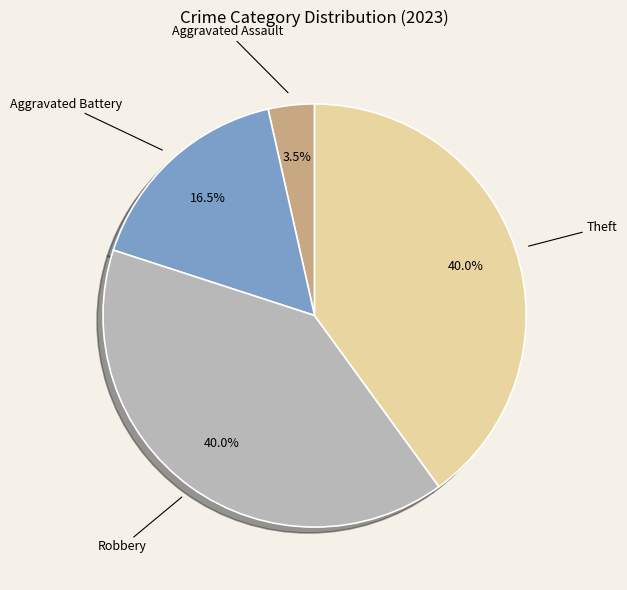

Which category has the smallest portion of the pie?

Aggravated Assault